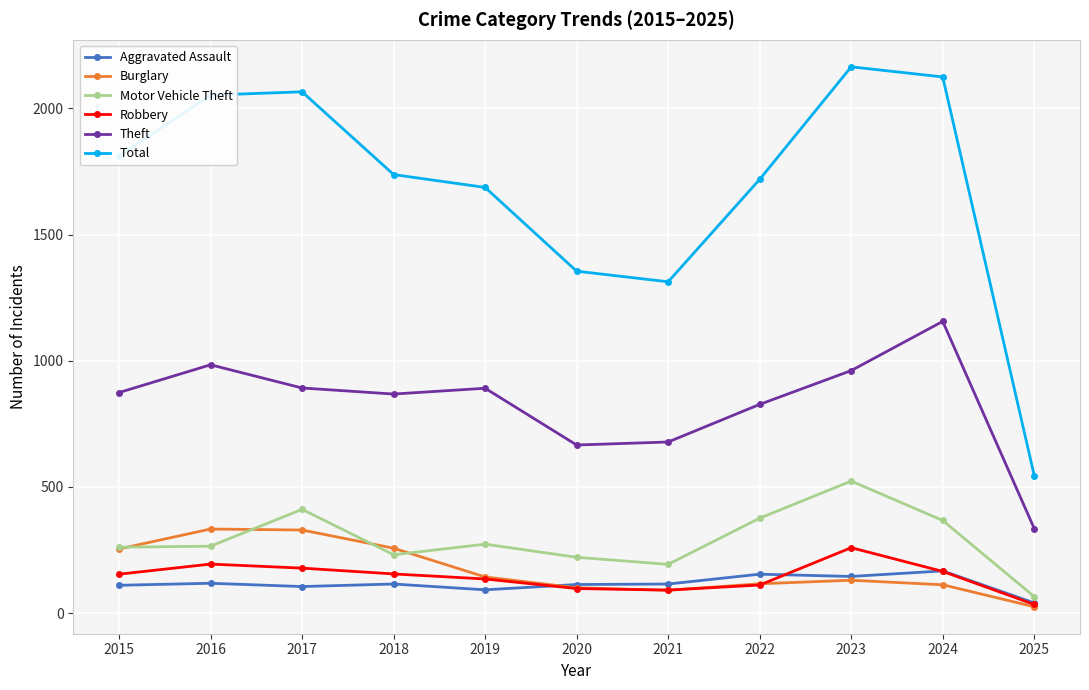

What is the smallest value displayed?

25